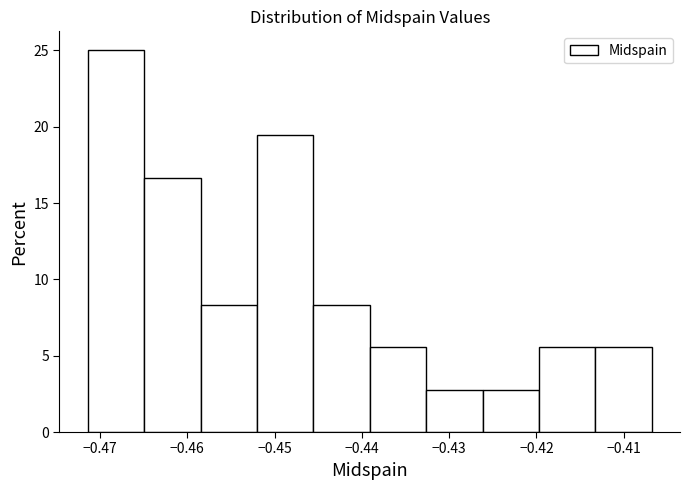

Reading left to right, list every bar in this chart as the range it spans on the x-axis followed by its height. Neither the bar edges nor the heights are printed on the chart, so give them approximately, as read against the axes.

-0.471 to -0.465: 25.0
-0.465 to -0.458: 16.5
-0.458 to -0.452: 8.5
-0.452 to -0.446: 19.5
-0.446 to -0.439: 8.5
-0.439 to -0.433: 5.5
-0.433 to -0.426: 3.0
-0.426 to -0.420: 3.0
-0.420 to -0.413: 5.5
-0.413 to -0.407: 5.5